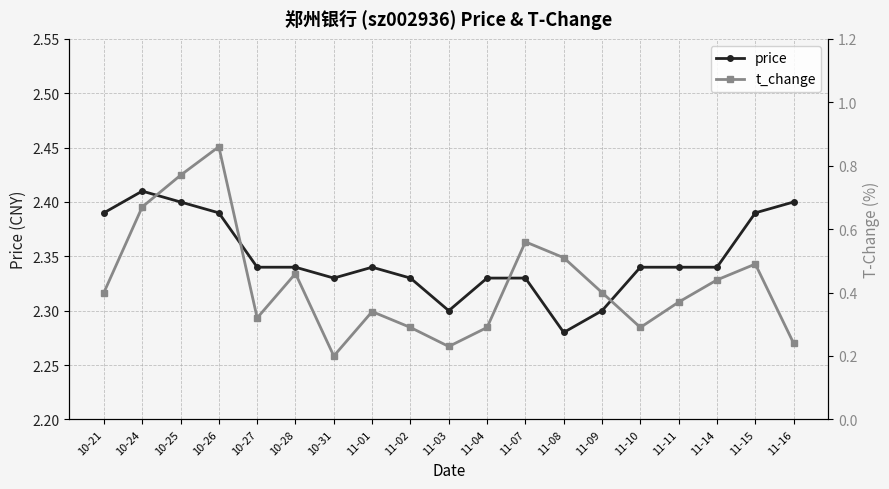

How many data points does each series have?

19